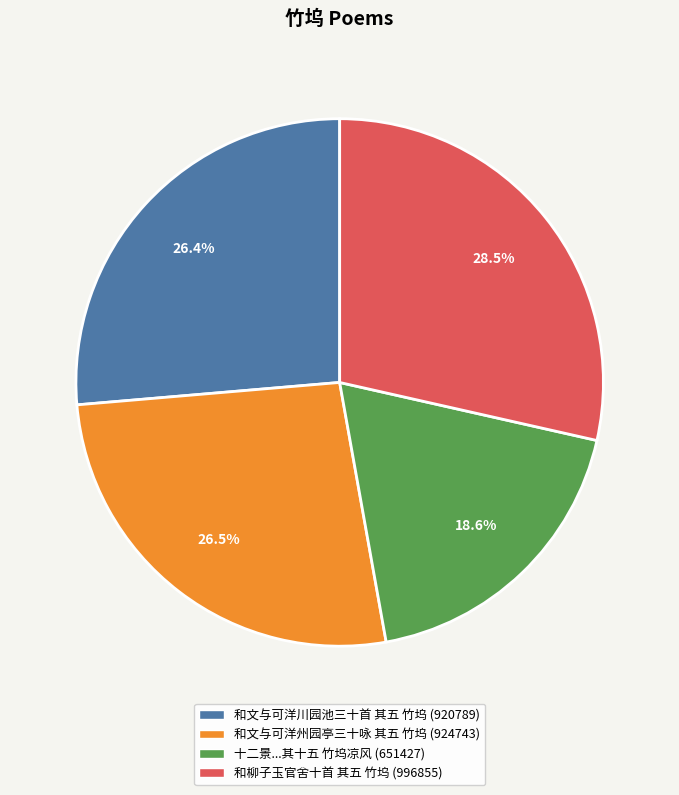

How many slices are in this pie chart?

4